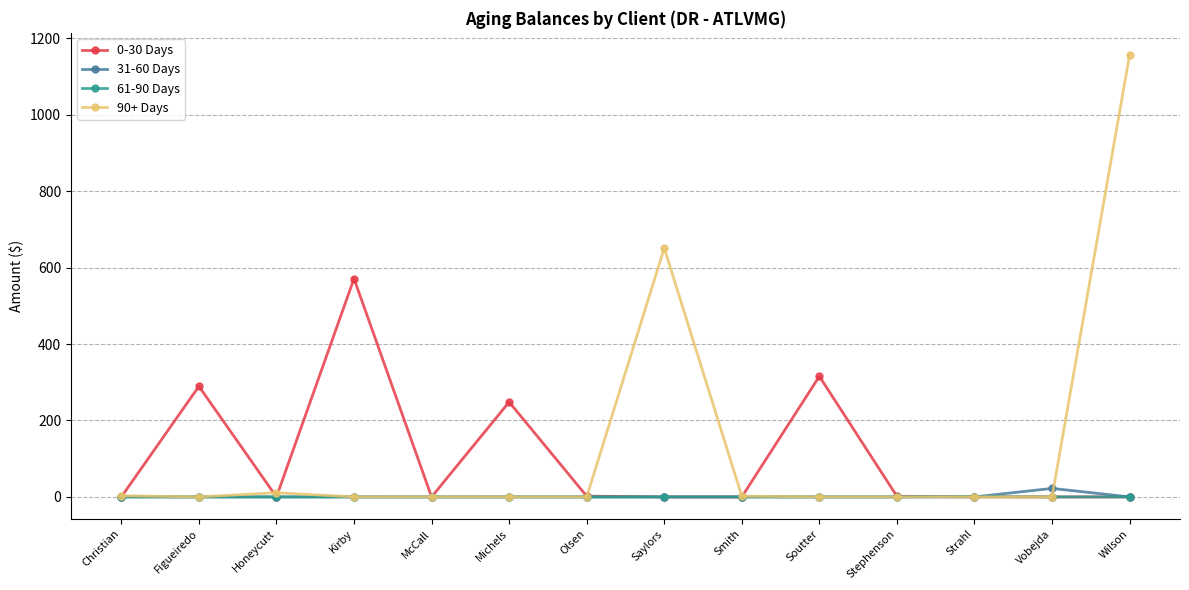

What is the label of the 11th point from the right?

Kirby